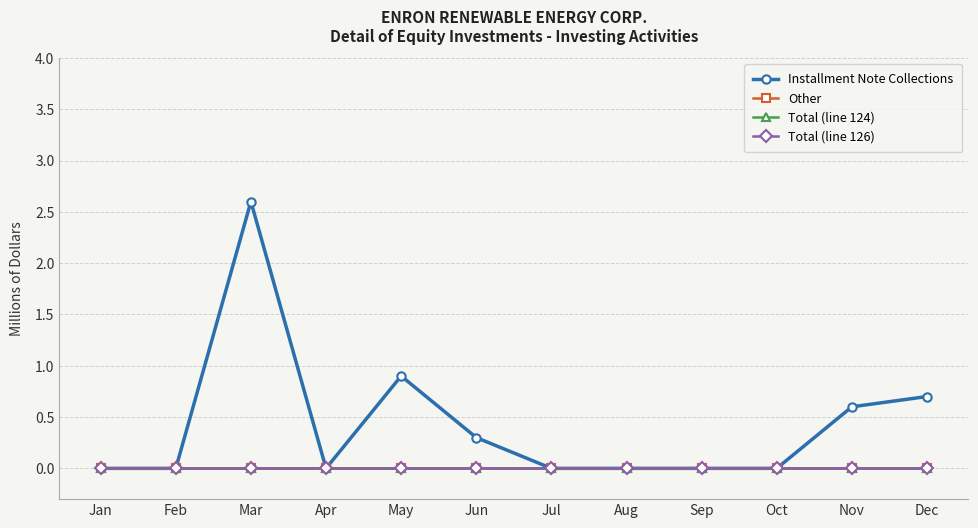

Is this an area chart (filled region under the line)?

No